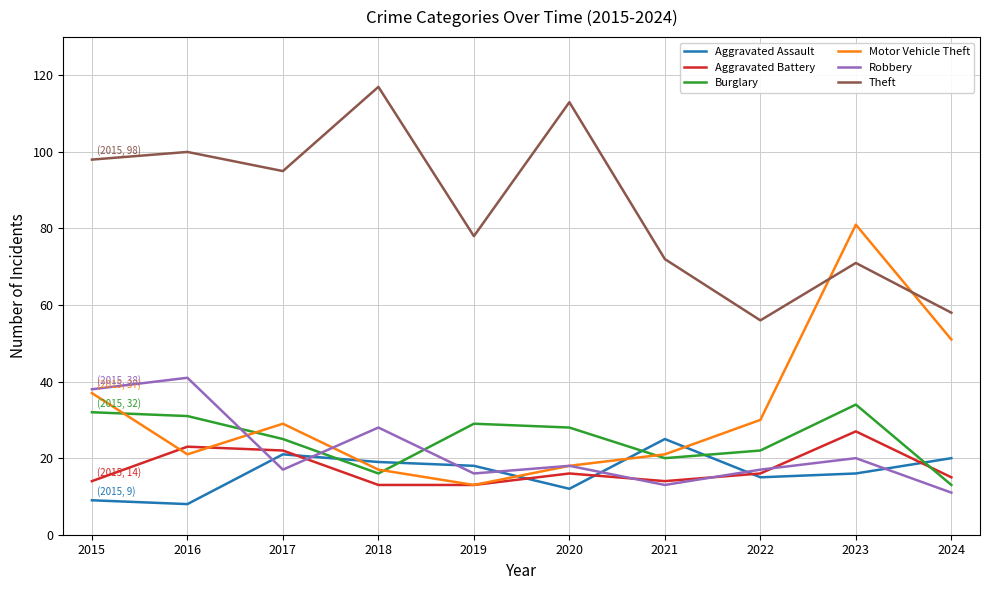

What is the lowest value of the Robbery series?

11